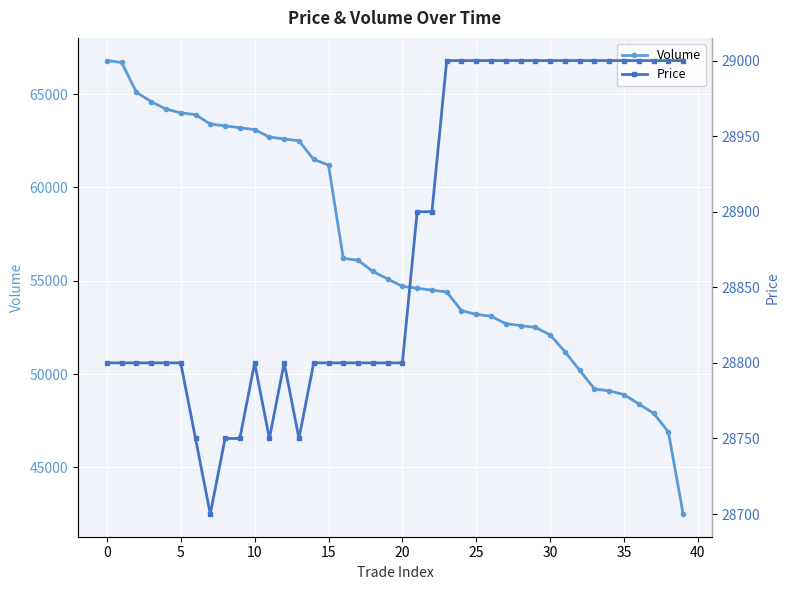

List the series in order of their overall mean, highest first.

Volume, Price